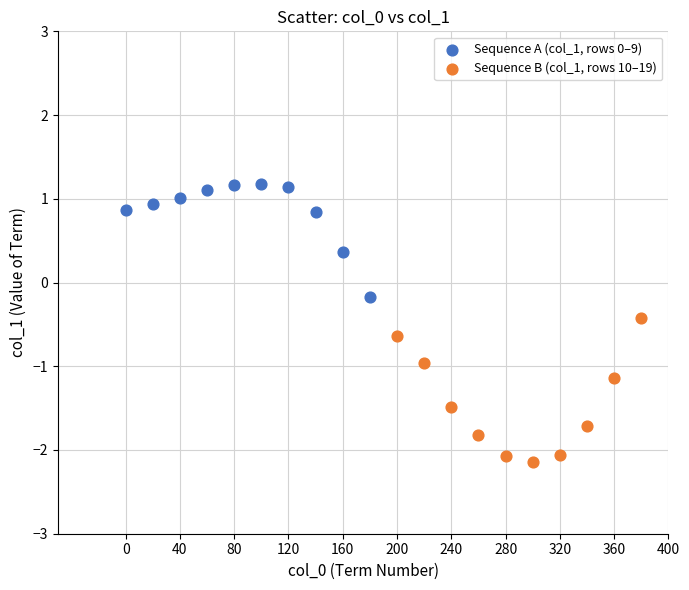

Which series contains the highest Y value?

Sequence A (col_1, rows 0–9)